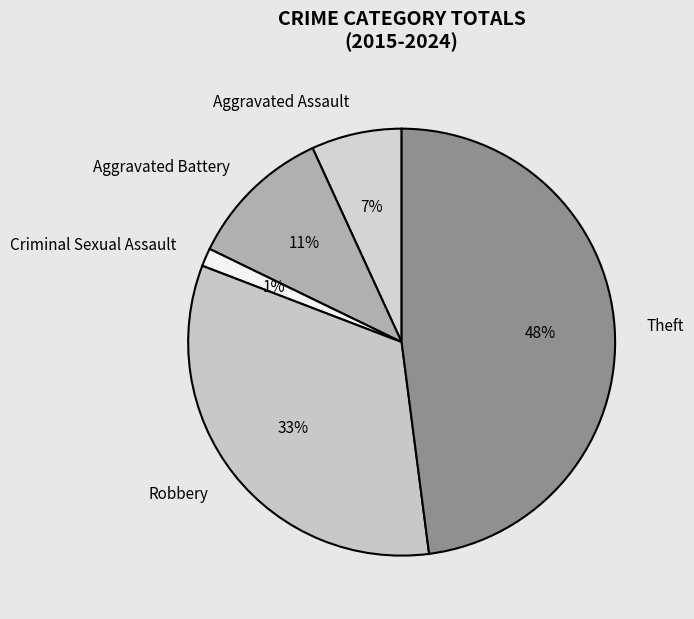

What percentage is the Aggravated Assault slice, to the nearest percent?

7%